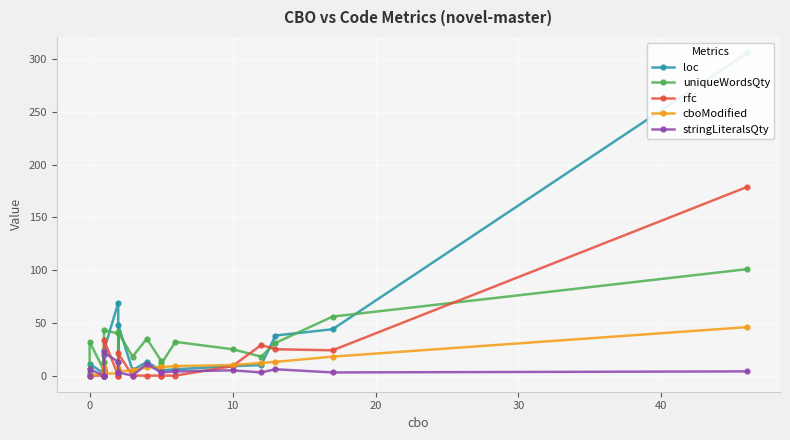

Count the number of data series in this chart.

5